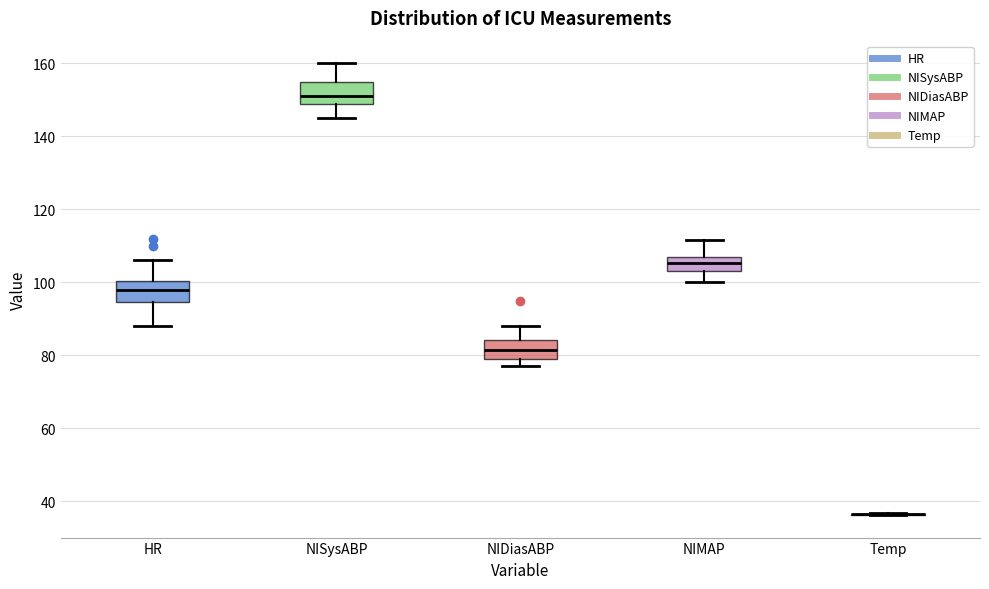

Reading left to right, read every box against the y-axis: the position of its median line, the range the box covers, and the ends of its whiskers. The values are not printed on the chart, so give them approximately, as read against the axis.

HR: median 98, box 94 to 100, whiskers 88 to 106
NISysABP: median 152, box 148 to 156, whiskers 146 to 160
NIDiasABP: median 82, box 80 to 84, whiskers 78 to 88
NIMAP: median 106, box 104 to 108, whiskers 100 to 112
Temp: box collapsed to a line at 36, whiskers 36 to 36